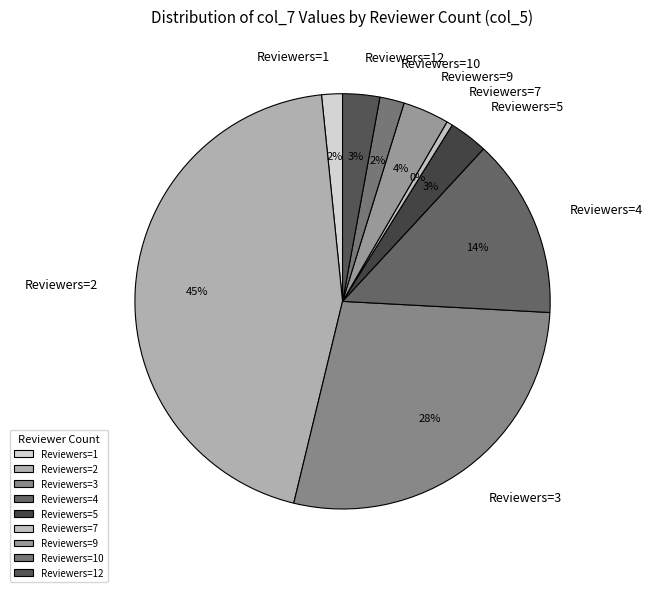

Count the number of slices in the pie.

9